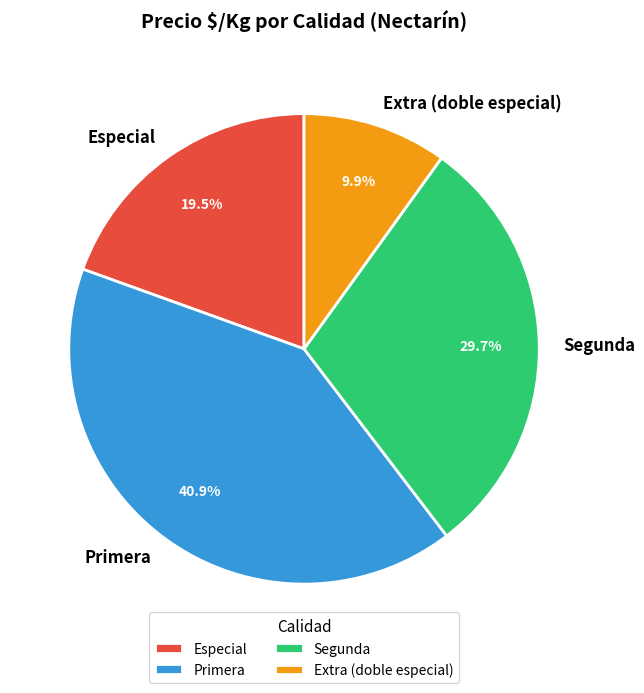

Is there a majority slice in this chart?

No